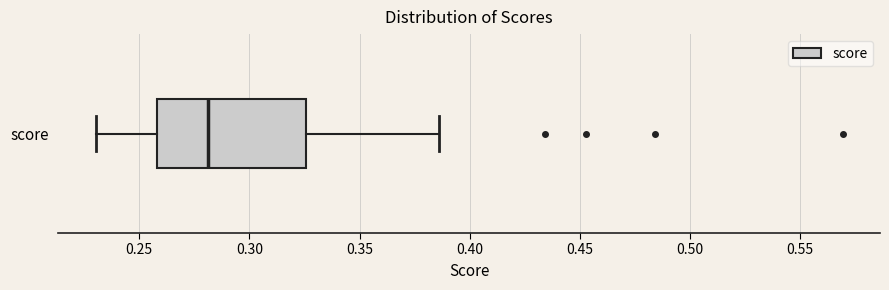

Read this box plot against the x-axis: the position of the median line, the range covered by the box, and the ends of both whiskers. The values are not printed on the chart, so give them approximately, as read against the axis.

median 0.280, box 0.260 to 0.325, whiskers 0.230 to 0.385